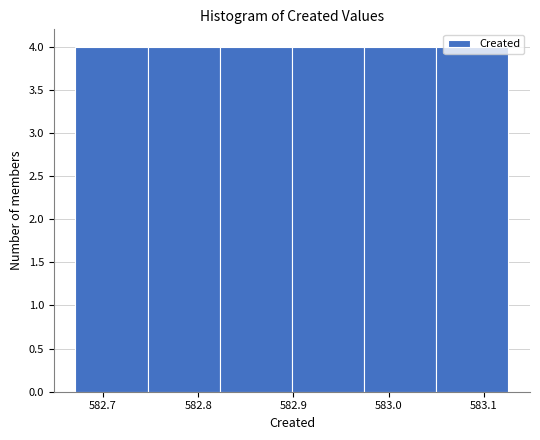

Reading left to right, list every bar in this chart as the range it spans on the x-axis followed by its height. Neither the bar edges nor the heights are printed on the chart, so give them approximately, as read against the axes.

582.67 to 582.75: 4
582.75 to 582.82: 4
582.82 to 582.90: 4
582.90 to 582.97: 4
582.97 to 583.05: 4
583.05 to 583.13: 4